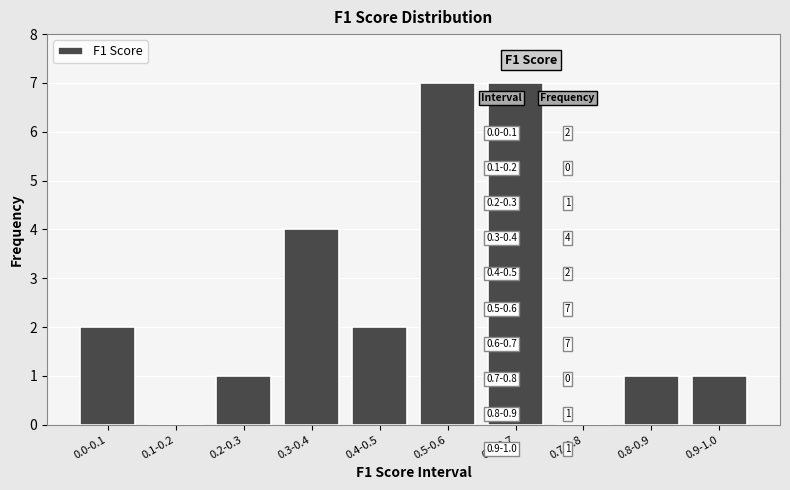

Reading right to left, transcribe all the data shown in this chart.

0.9-1.0=1	0.8-0.9=1	0.7-0.8=0	0.6-0.7=7	0.5-0.6=7	0.4-0.5=2	0.3-0.4=4	0.2-0.3=1	0.1-0.2=0	0.0-0.1=2